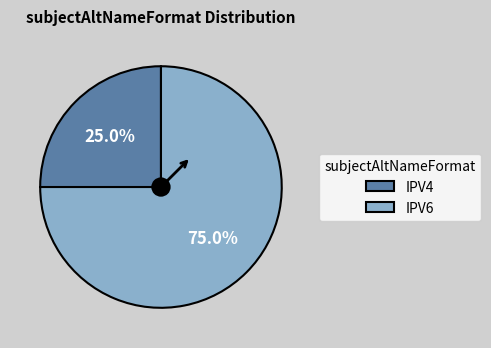

To the nearest percent, what portion does IPV4 represent?

25%